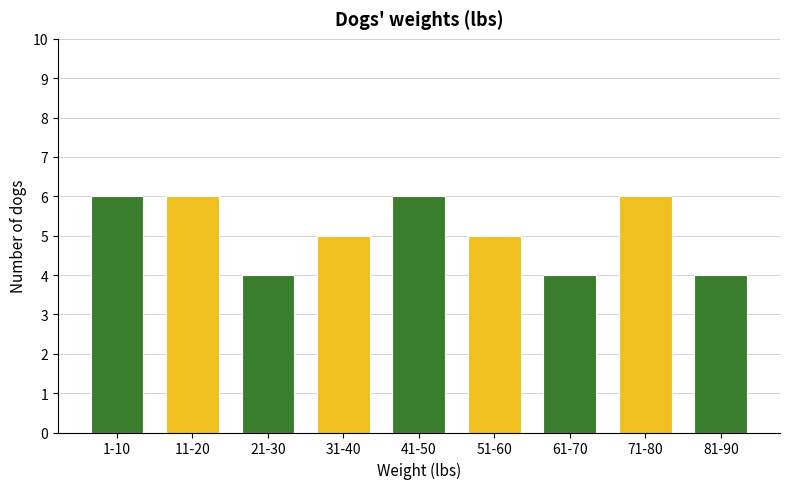

Reading left to right, transcribe all the data shown in this chart.

1-10=6	11-20=6	21-30=4	31-40=5	41-50=6	51-60=5	61-70=4	71-80=6	81-90=4